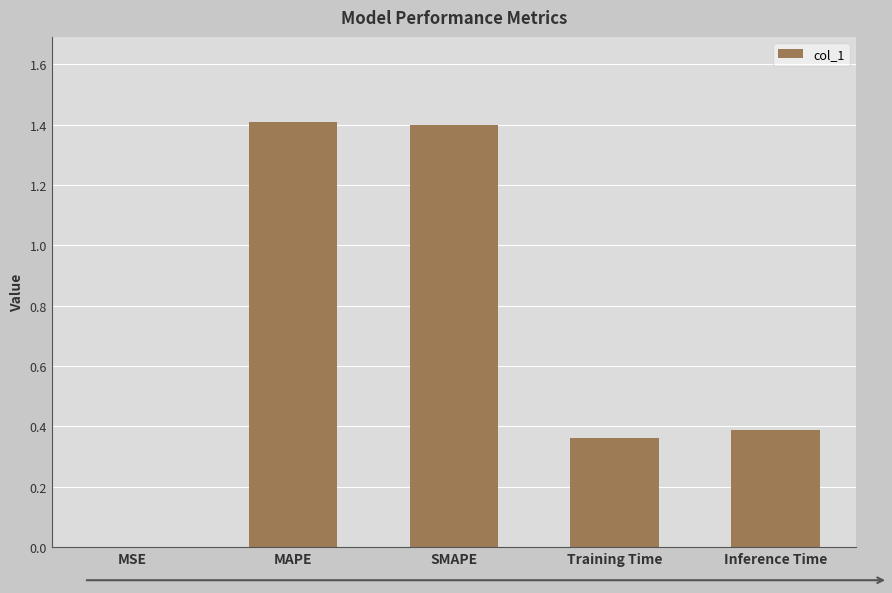

What is the average value?

0.7